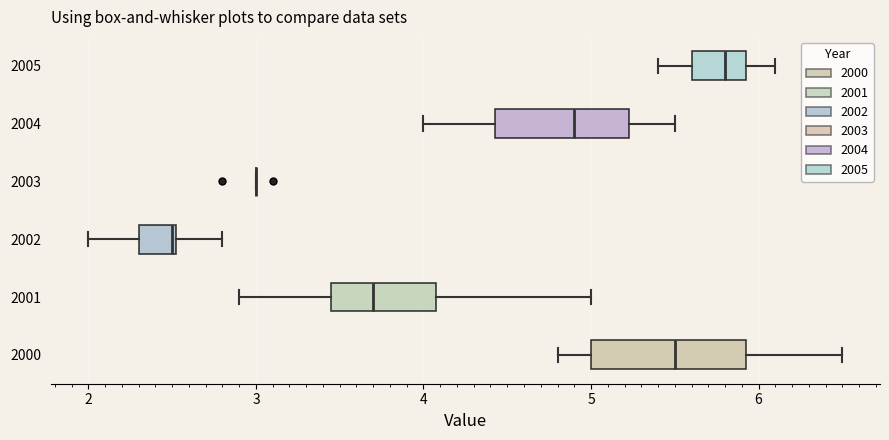

Which box is the widest, from its left edge to its right edge?

2000